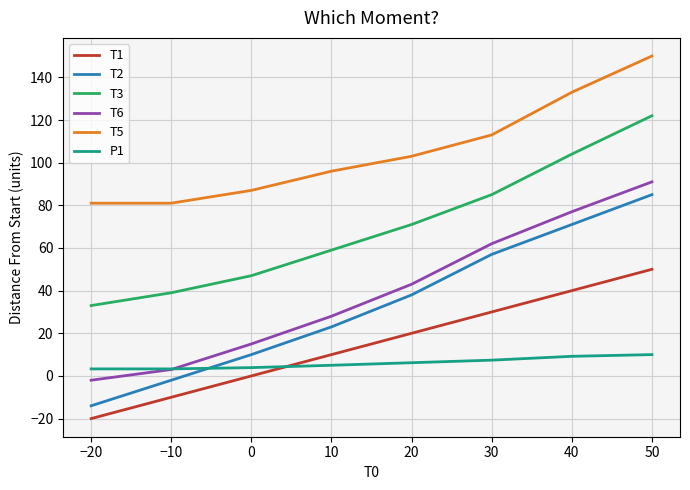

Is this an area chart (filled region under the line)?

No